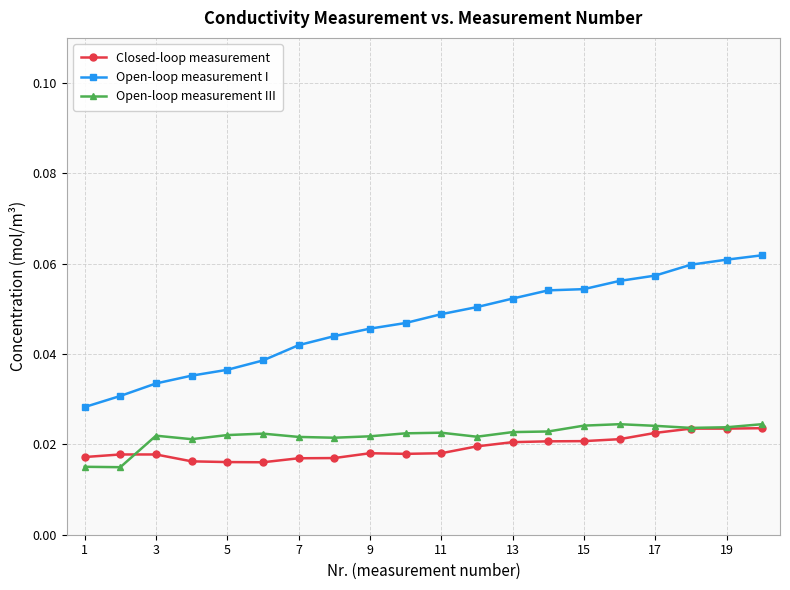

True or false: Closed-loop measurement has more than 0 points higher than both neighbors.

True